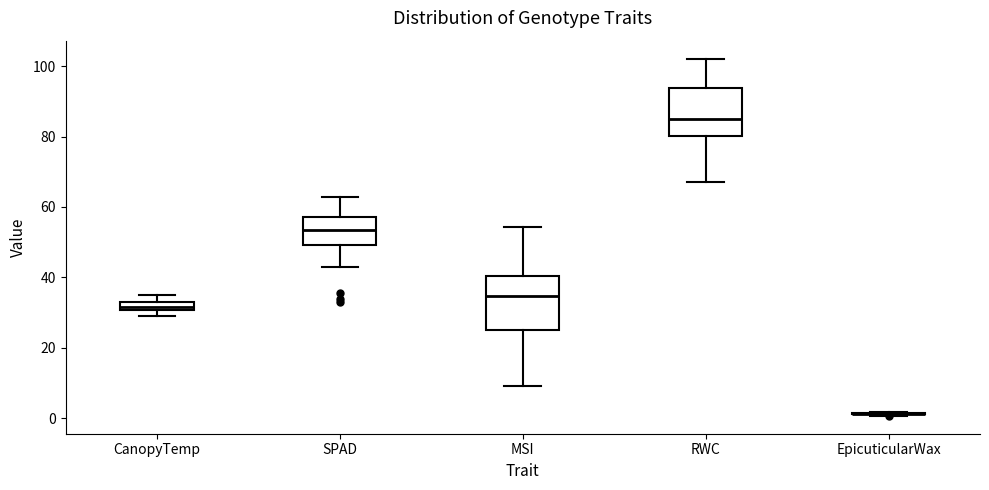

Where is the lower edge of the box for MSI on the y-axis? The values are not printed on the chart, so give them approximately, as read against the axis.

24